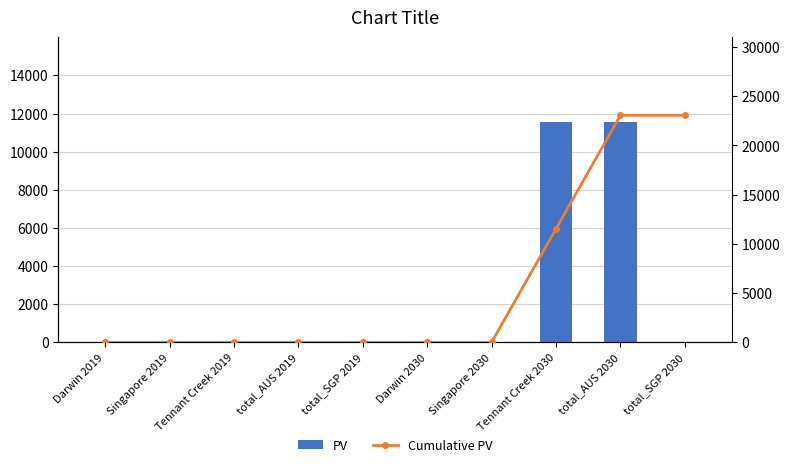

Reading right to left, list all the values displayed in this chart.

PV: 0.0	11537.0	11537.0	0.0	0.0	0.0	0.0	0.0	0.0	0.0
Cumulative PV: 23074.0	23074.0	11537.0	0.0	0.0	0.0	0.0	0.0	0.0	0.0